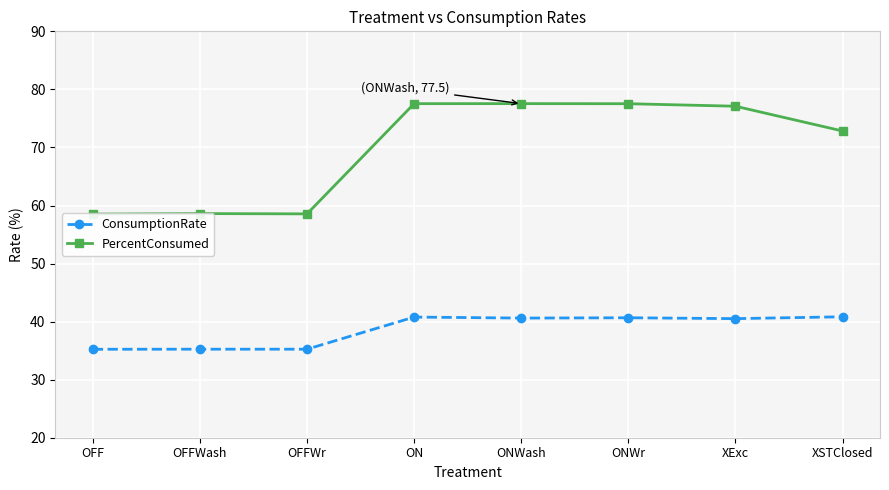

How many distinct data groups are displayed?

2